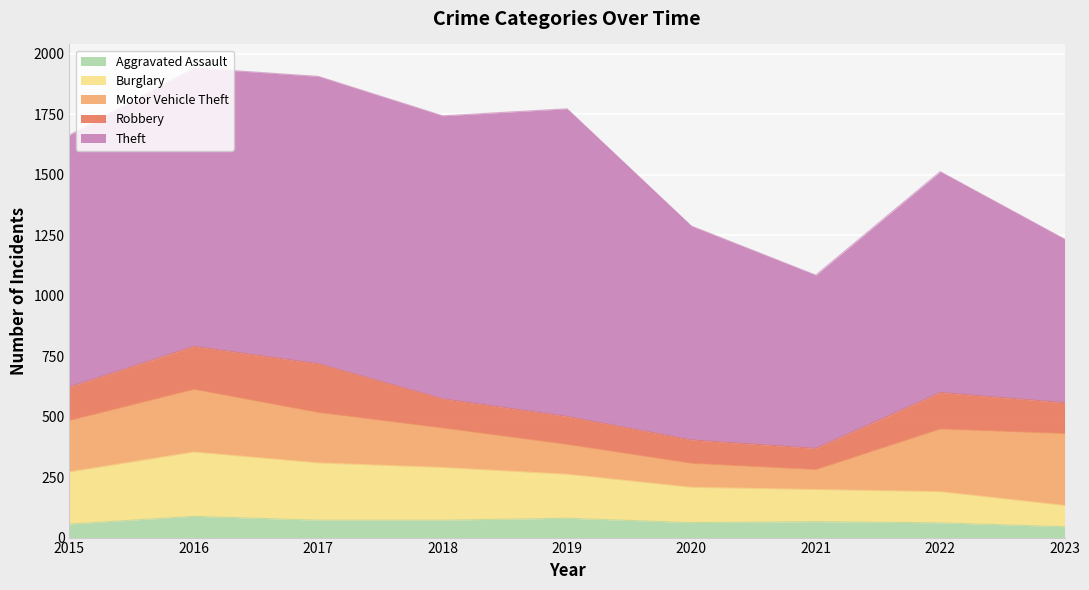

Does the chart display data point markers on the line(s)?

No